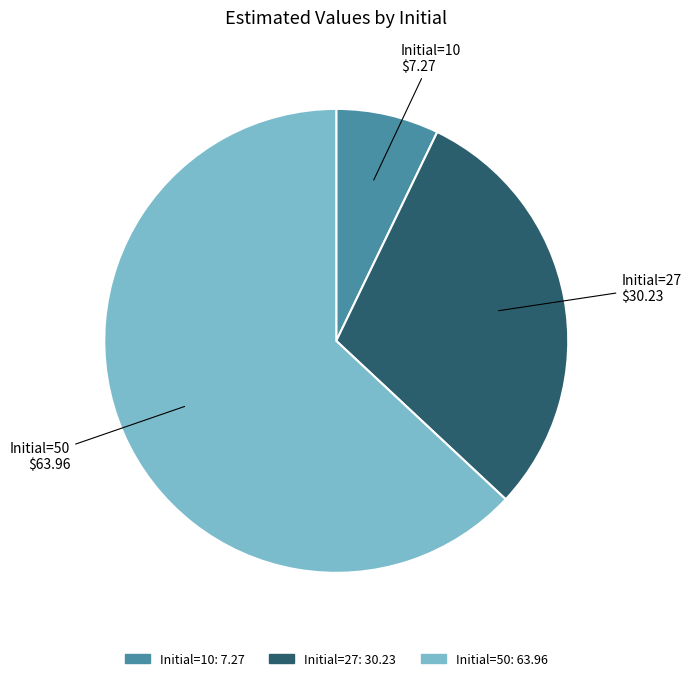

How many slices are in this pie chart?

3